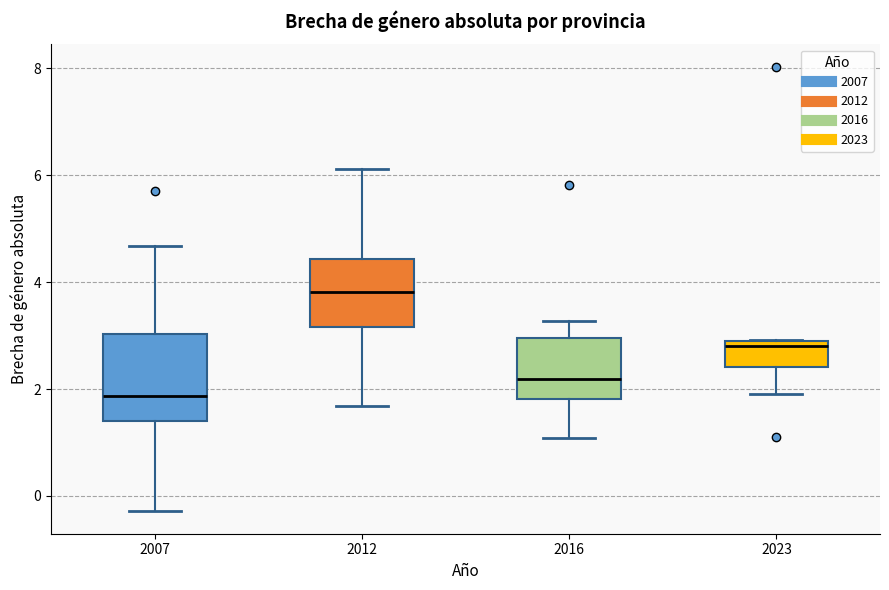

Reading left to right, transcribe this box plot: for each box, give where its median line is, the range the box spans, and where its two whiskers end, as read against the y-axis. The values are not printed on the chart, so give them approximately, as read against the axis.

2007: median 1.8, box 1.4 to 3.0, whiskers -0.2 to 4.6
2012: median 3.8, box 3.2 to 4.4, whiskers 1.6 to 6.2
2016: median 2.2, box 1.8 to 3.0, whiskers 1.0 to 3.2
2023: median 2.8 (just below the box's upper edge), box 2.4 to 2.8, whiskers 2.0 to 3.0